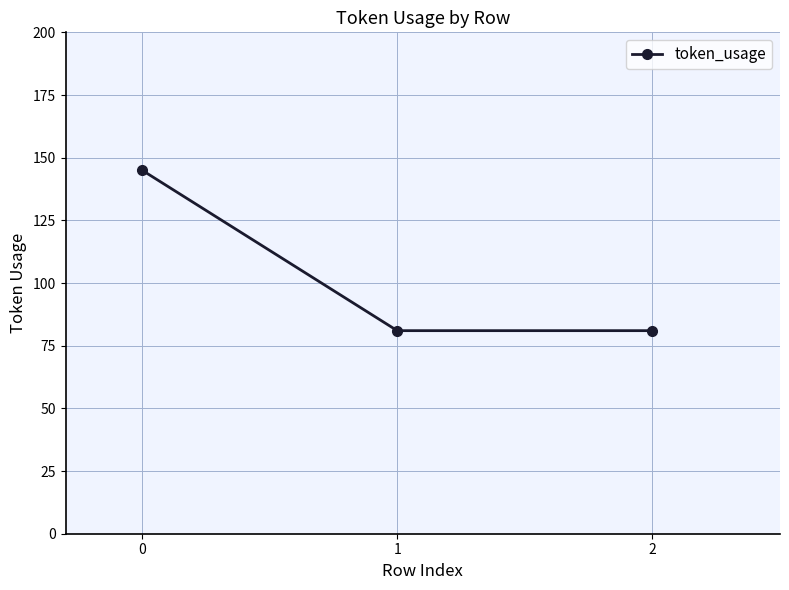

What is the value of the 3rd point from the left?

81